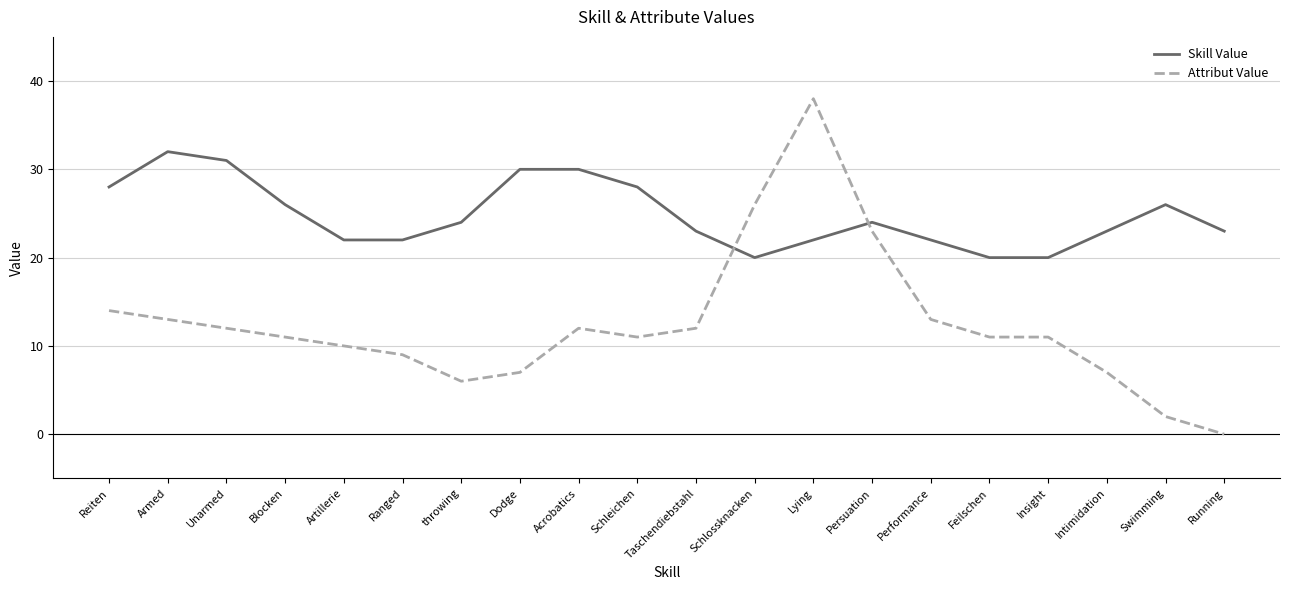

What position from the right is Ranged?

15